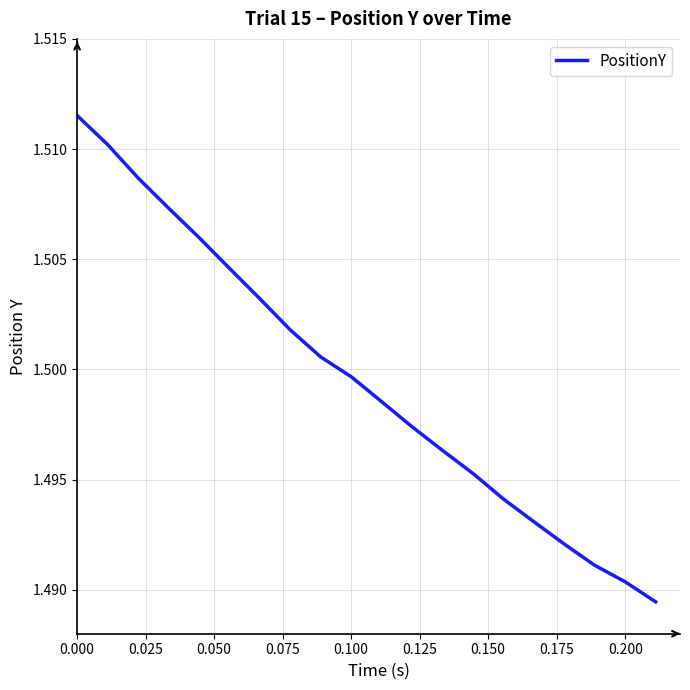

What is the value of the 6th point from the left?

1.5